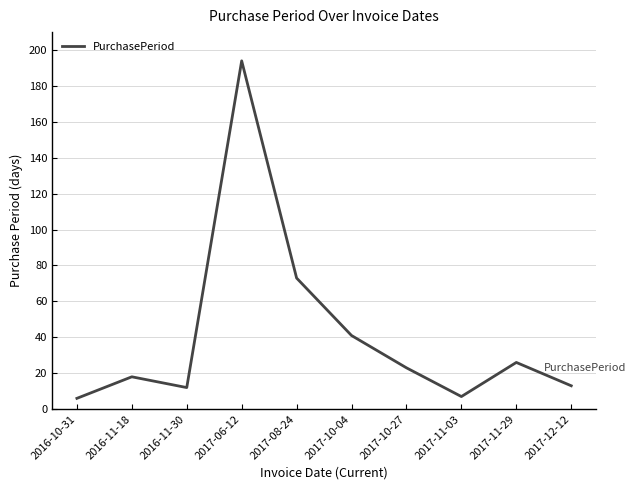

What is the change in value from 2016-10-31 to 2017-08-24?

+67